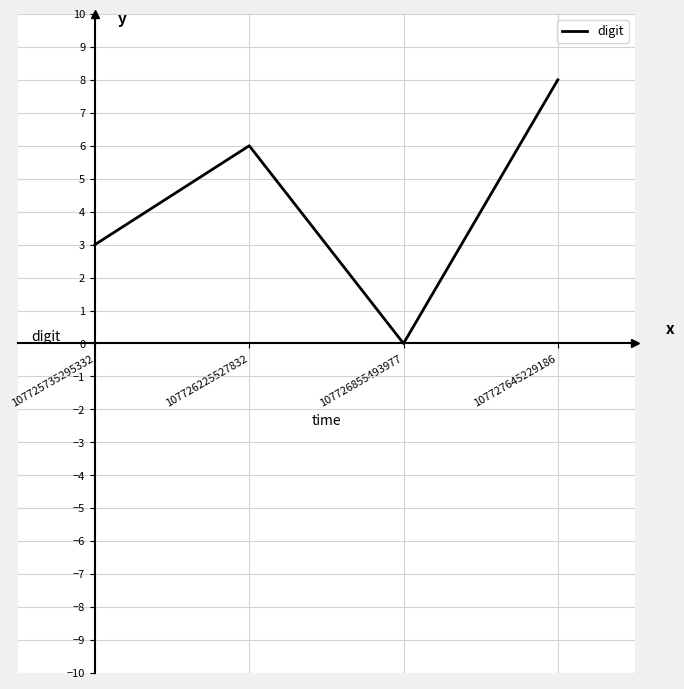

The chart shows a value of 6 at 107726225527832. True or false?

True